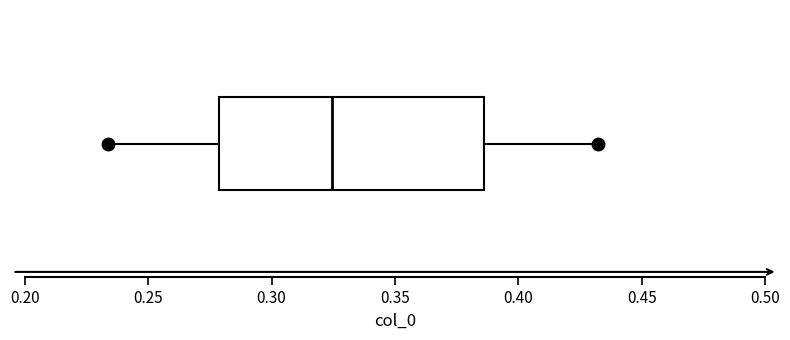

Transcribe this box plot: give where the median line is, the range the box spans, and where the two whiskers end, as read against the x-axis. The values are not printed on the chart, so give them approximately, as read against the axis.

median 0.325, box 0.280 to 0.385, whiskers 0.235 to 0.430